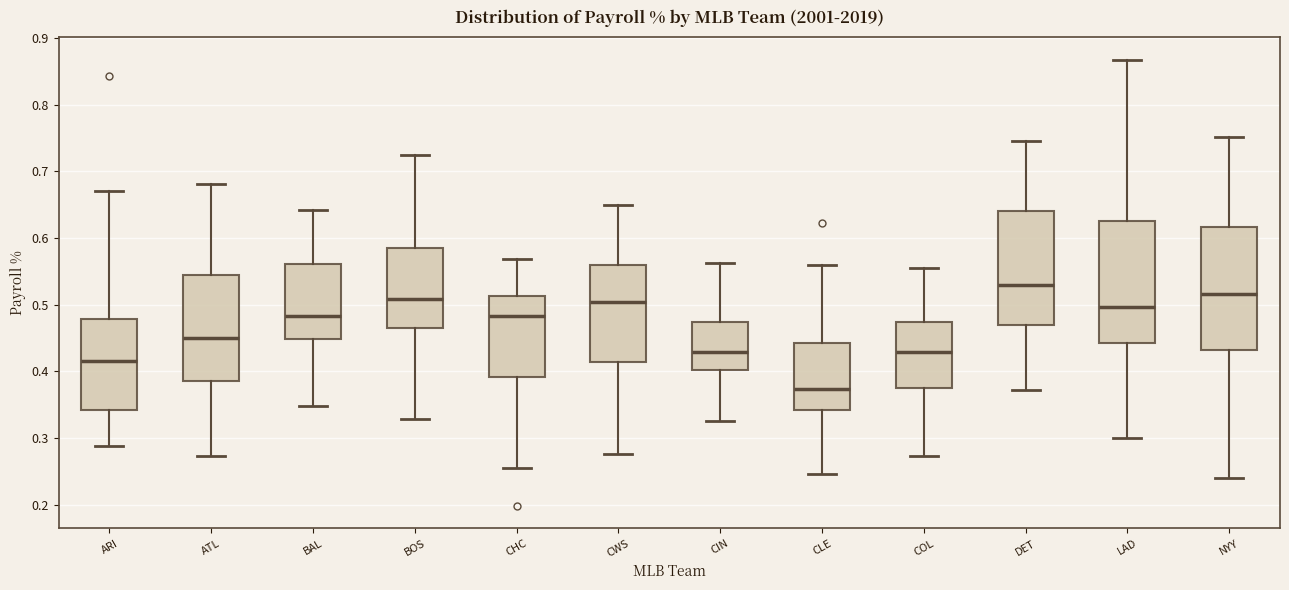

Reading left to right, read every box against the y-axis: the position of its median line, the range the box covers, and the ends of its whiskers. The values are not printed on the chart, so give them approximately, as read against the axis.

ARI: median 0.42, box 0.34 to 0.48, whiskers 0.29 to 0.67
ATL: median 0.45, box 0.39 to 0.55, whiskers 0.27 to 0.68
BAL: median 0.48, box 0.45 to 0.56, whiskers 0.35 to 0.64
BOS: median 0.51, box 0.46 to 0.59, whiskers 0.33 to 0.72
CHC: median 0.48, box 0.39 to 0.51, whiskers 0.26 to 0.57
CWS: median 0.50, box 0.41 to 0.56, whiskers 0.28 to 0.65
CIN: median 0.43, box 0.40 to 0.47, whiskers 0.33 to 0.56
CLE: median 0.37, box 0.34 to 0.44, whiskers 0.25 to 0.56
COL: median 0.43, box 0.38 to 0.47, whiskers 0.27 to 0.55
DET: median 0.53, box 0.47 to 0.64, whiskers 0.37 to 0.75
LAD: median 0.50, box 0.44 to 0.63, whiskers 0.30 to 0.87
NYY: median 0.52, box 0.43 to 0.62, whiskers 0.24 to 0.75